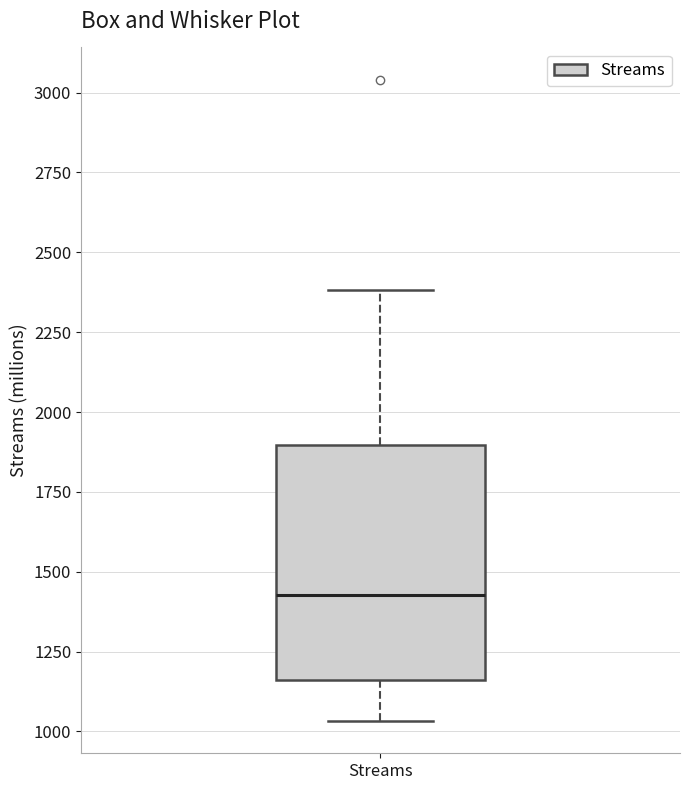

Transcribe this box plot: give where the median line is, the range the box spans, and where the two whiskers end, as read against the y-axis. The values are not printed on the chart, so give them approximately, as read against the axis.

median 1450, box 1150 to 1900, whiskers 1050 to 2400